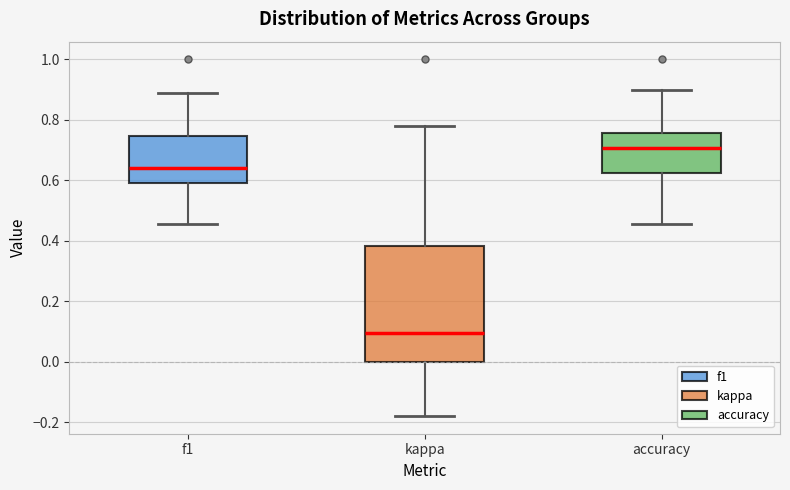

Where is the upper edge of the box for accuracy on the y-axis? The values are not printed on the chart, so give them approximately, as read against the axis.

0.76